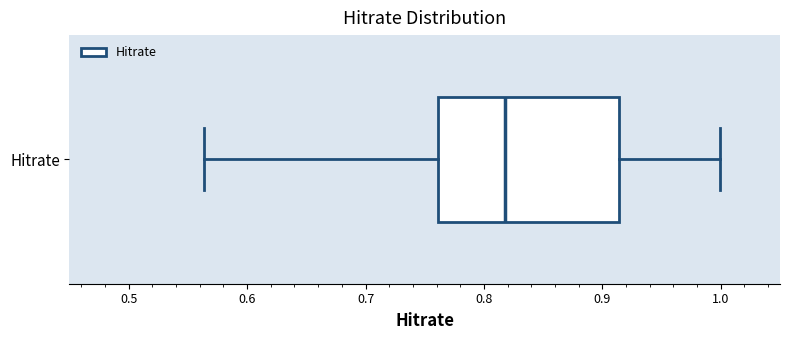

Where does the median line of the box for Hitrate sit on the x-axis? The values are not printed on the chart, so give them approximately, as read against the axis.

0.82